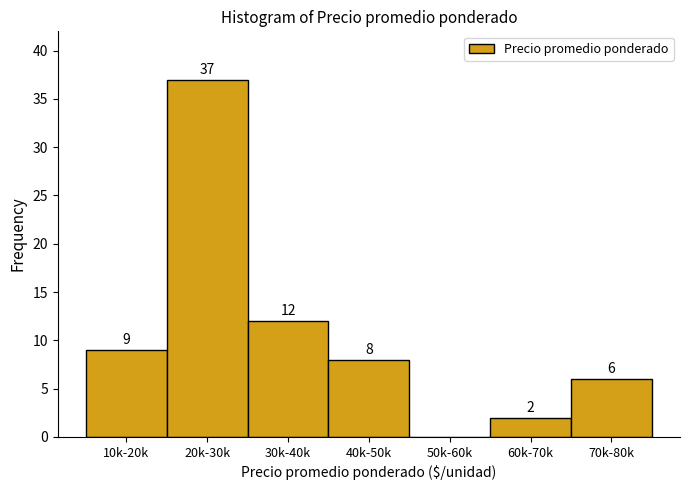

Reading left to right, transcribe all the data shown in this chart.

10k-20k=9	20k-30k=37	30k-40k=12	40k-50k=8	50k-60k=0	60k-70k=2	70k-80k=6